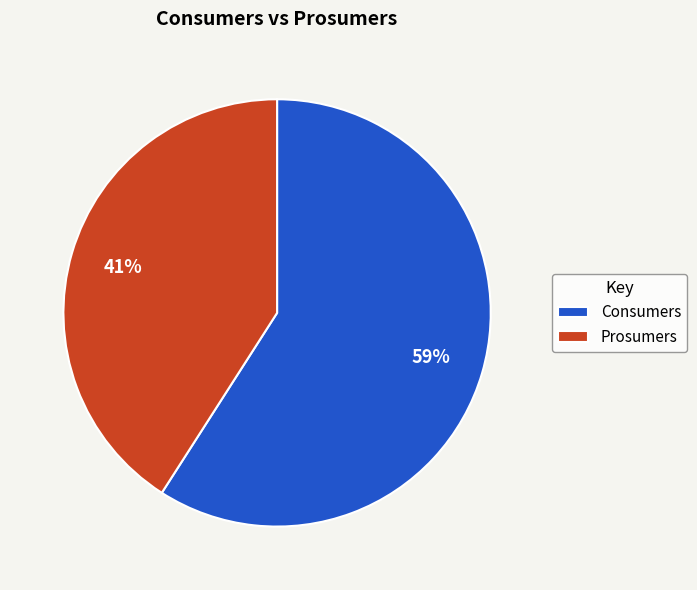

Which slice is the largest?

Consumers